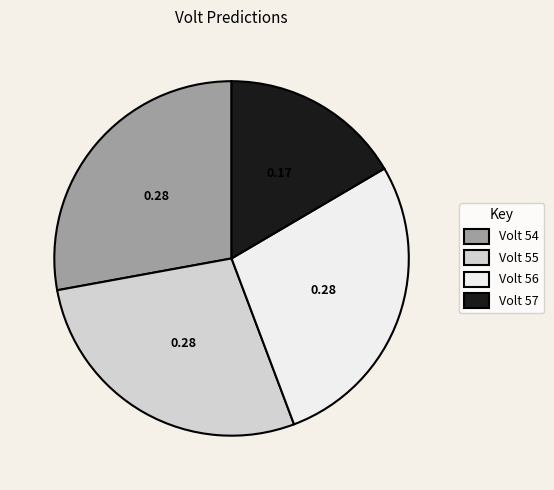

Approximately how many times larger is the value at Volt 57 compared to Volt 55?

0.6